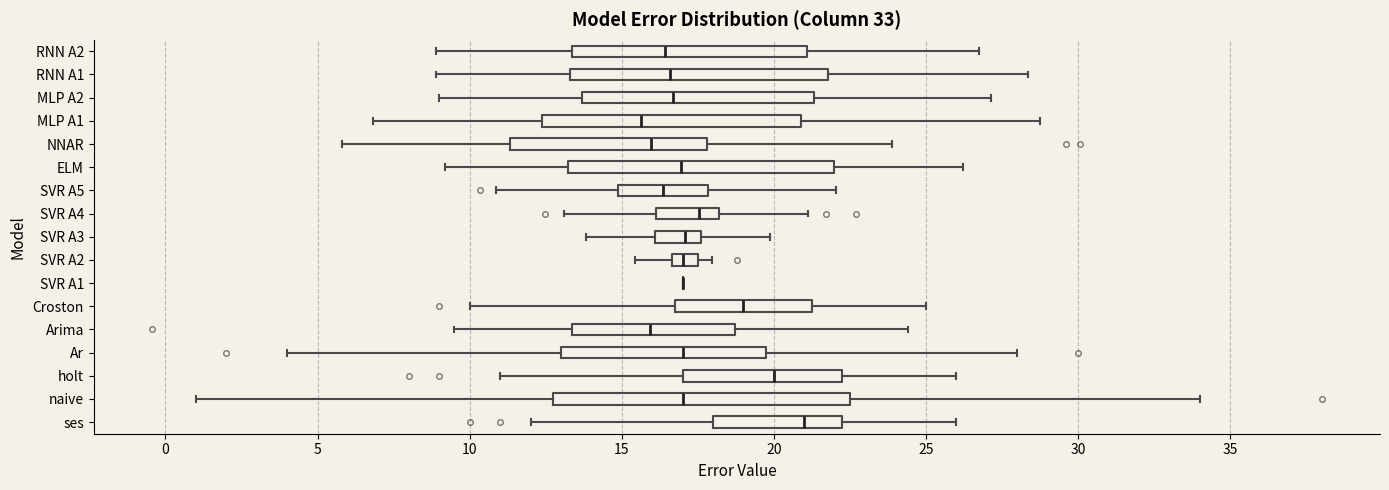

Comparing the boxes themselves (not the whiskers), which one is the widest?

naive